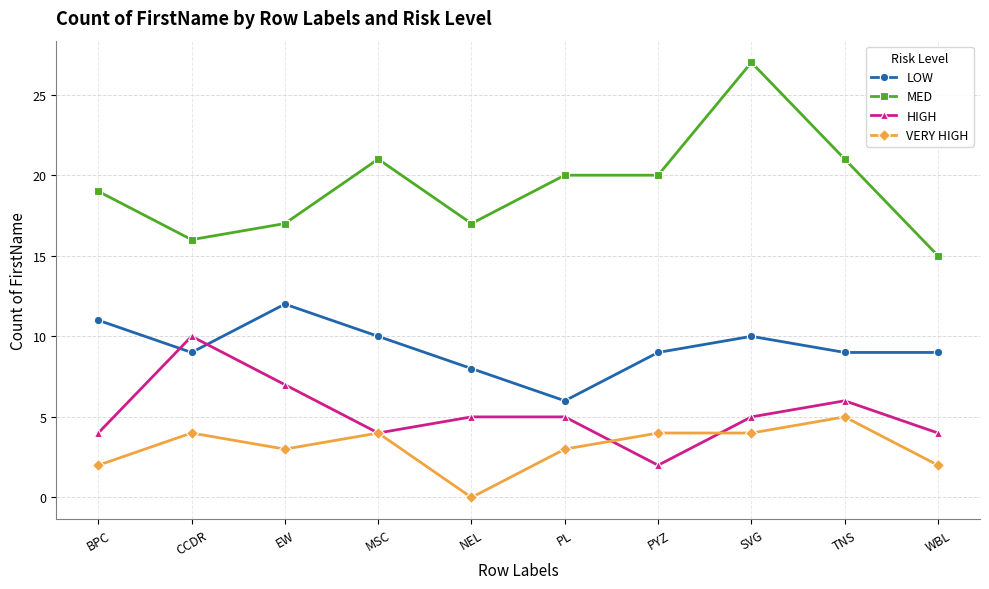

At which category does LOW reach its first local valley?

CCDR